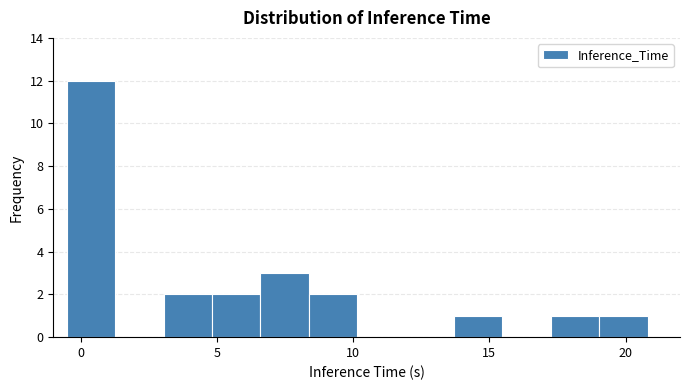

Read against the x-axis, roughly where is the centre of the tallest bar?

0.5